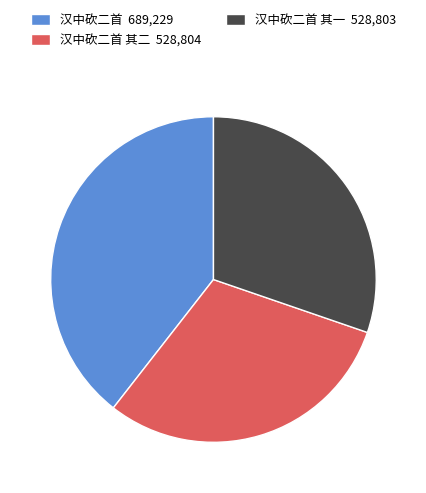

Between 汉中砍二首 689,229 and 汉中砍二首 其二 528,804, which is larger?

汉中砍二首 689,229